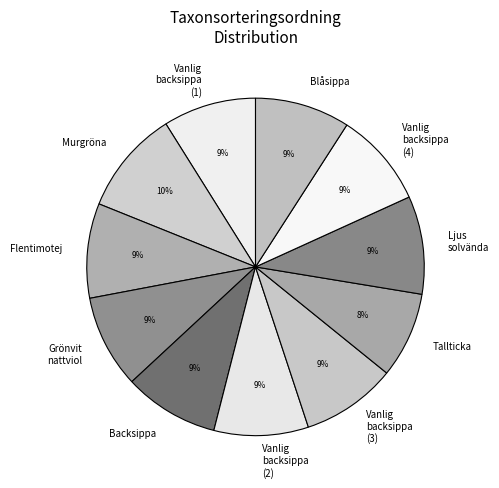

To the nearest percent, what is the average slice percentage?

9%